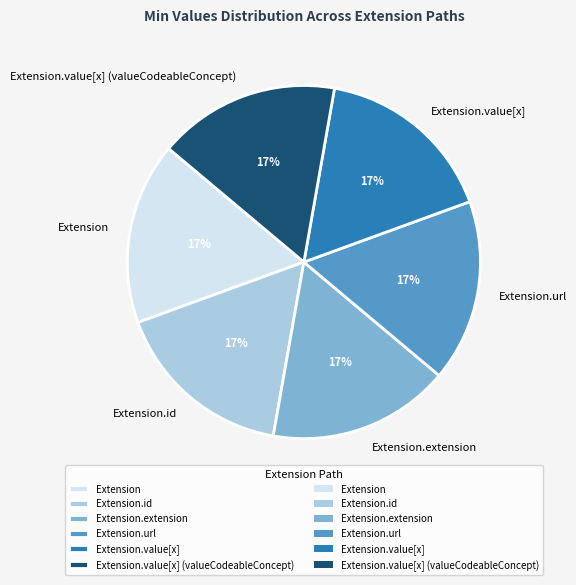

What is the ratio of the value at Extension.url to the value at Extension.value[x] (valueCodeableConcept)?

1.0